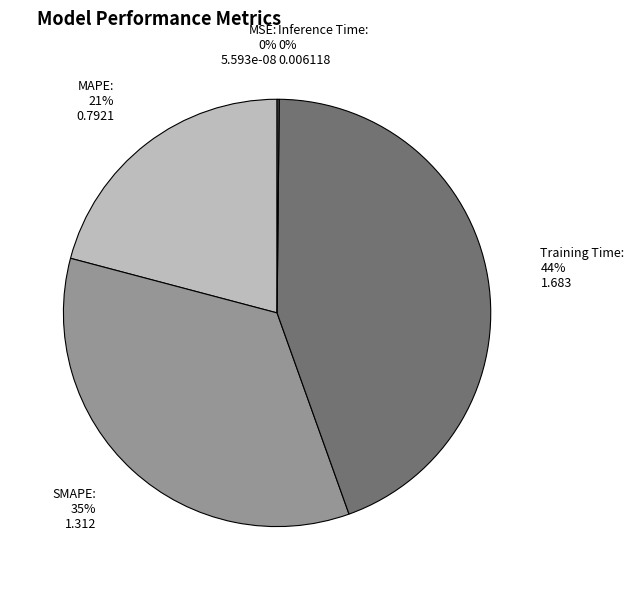

Is there any slice that represents more than half of the pie?

No